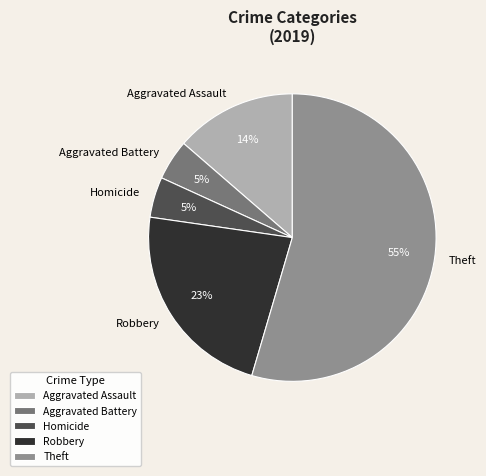

True or false: Aggravated Battery accounts for 12% of the total.

False